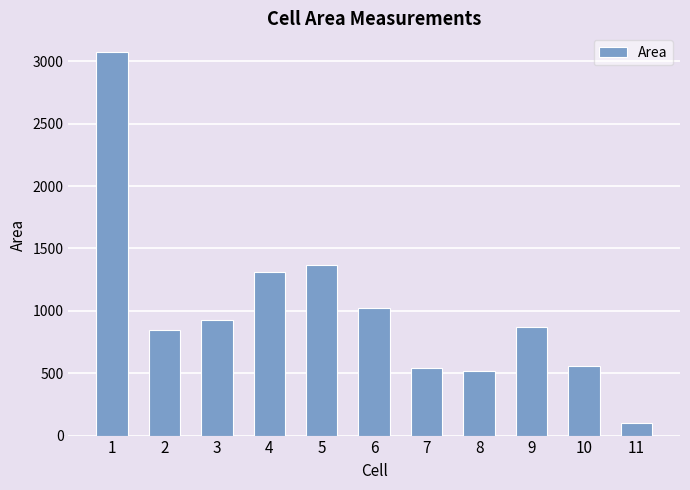

At which category does the chart reach its minimum across all series?

11